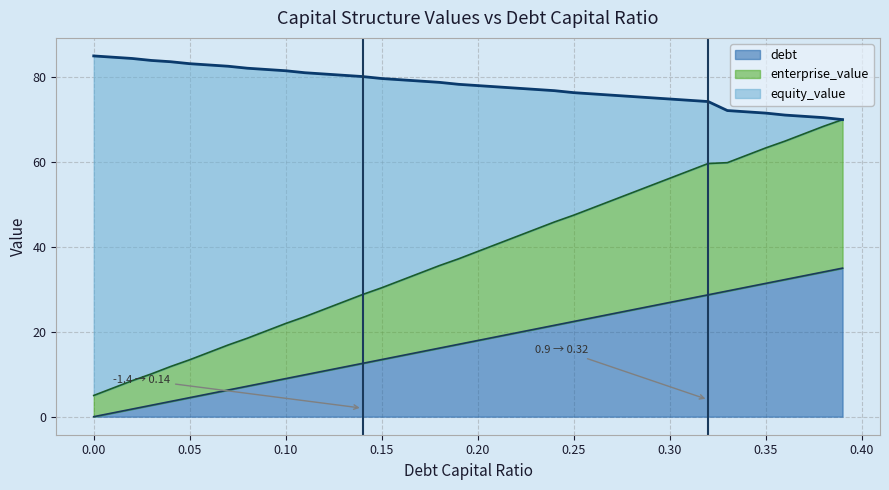

What is the total value across all series at 0.0?

90.0